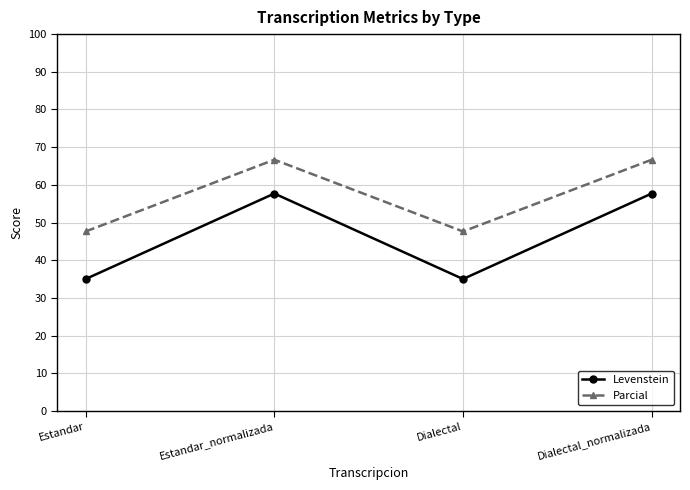

Reading left to right, what are all the values shown in this chart?

Levenstein: 35.0	57.7	35.0	57.7
Parcial: 47.6	66.7	47.6	66.7